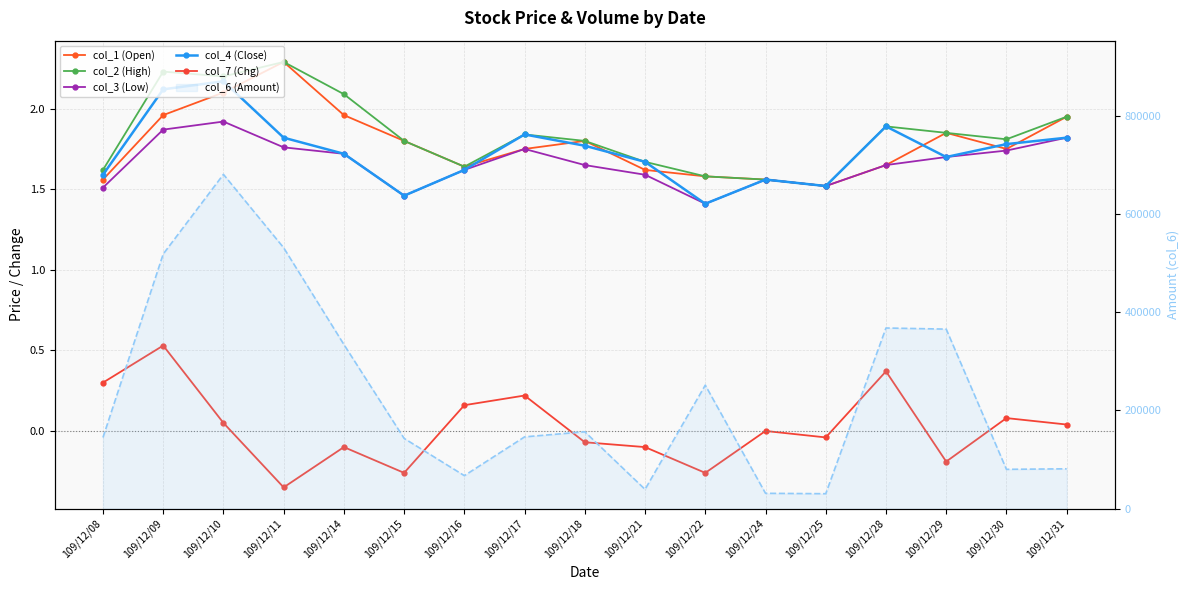

True or false: col_2 (High) and col_7 (Chg) intersect in this chart.

False